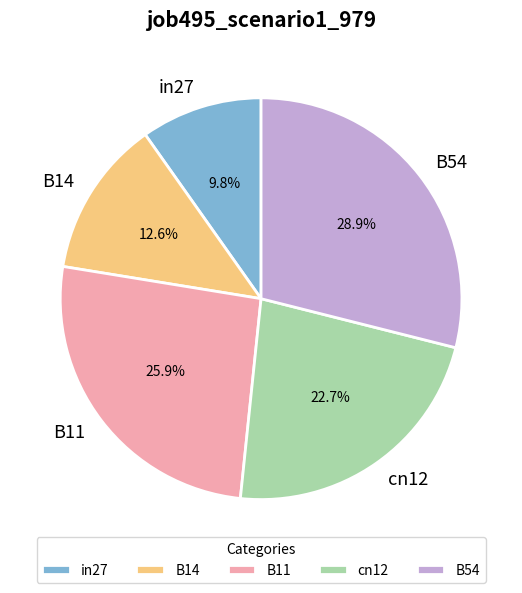

What percentage is the B54 slice, to the nearest percent?

29%